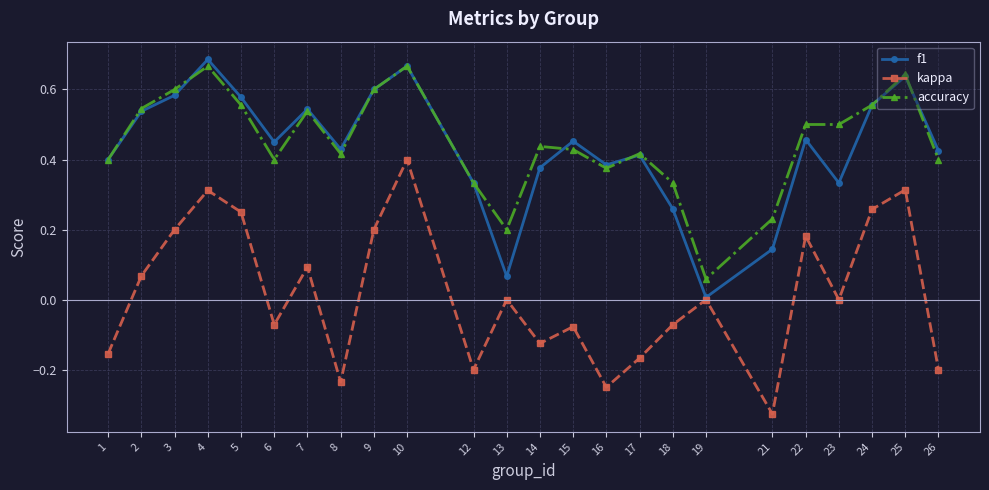

Is the value of accuracy at 3 greater than the value of f1 at 22?

Yes